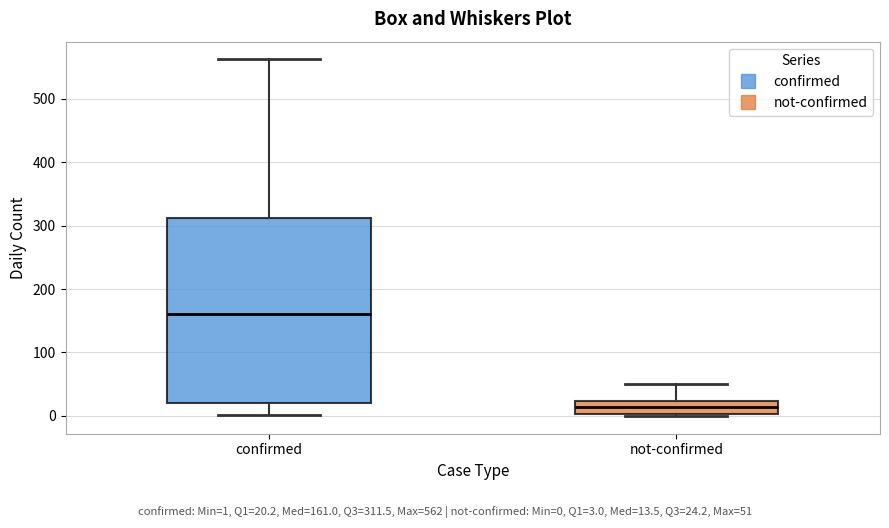

Reading left to right, read every box against the y-axis: the position of its median line, the range the box covers, and the ends of its whiskers. The values are not printed on the chart, so give them approximately, as read against the axis.

confirmed: median 160, box 20 to 310, whiskers 0 to 560
not-confirmed: median 10, box 0 to 20, whiskers 0 to 50